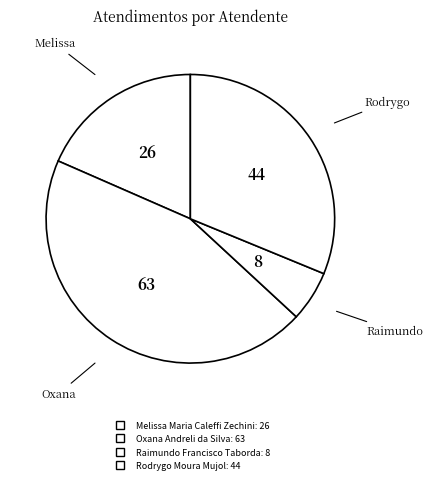

What percentage is the Rodrygo Moura Mujol slice, to the nearest percent?

31%